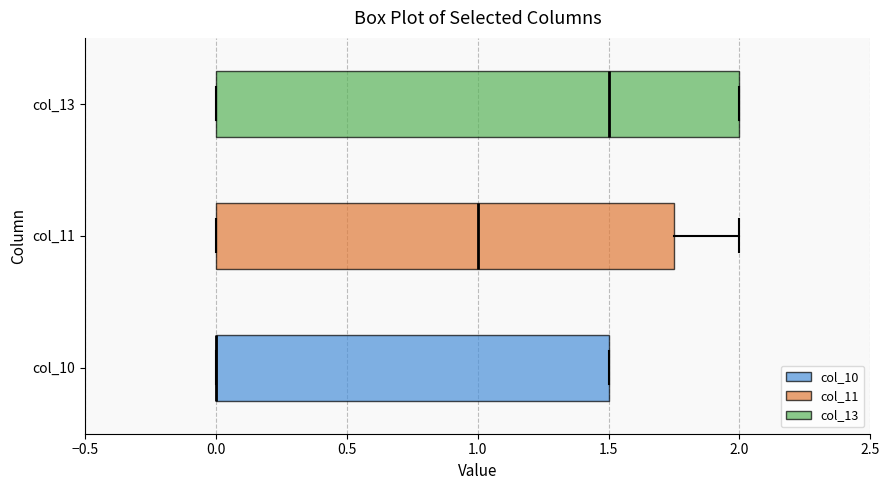

Reading bottom to top, read every box against the x-axis: the position of its median line, the range the box covers, and the ends of its whiskers. The values are not printed on the chart, so give them approximately, as read against the axis.

col_10: median 0.00 (drawn on the box's left edge), box 0.00 to 1.50, whiskers 0.00 to 1.50
col_11: median 1.00, box 0.00 to 1.75, whiskers 0.00 to 2.00
col_13: median 1.50, box 0.00 to 2.00, whiskers 0.00 to 2.00